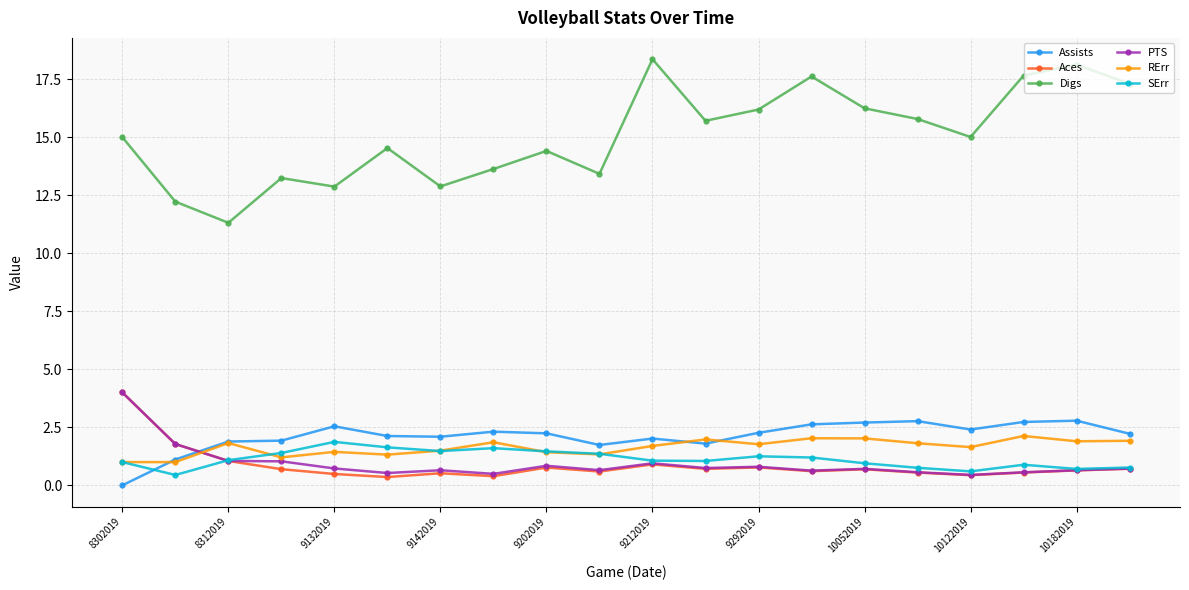

True or false: Digs has more than 1 points higher than both neighbors.

True